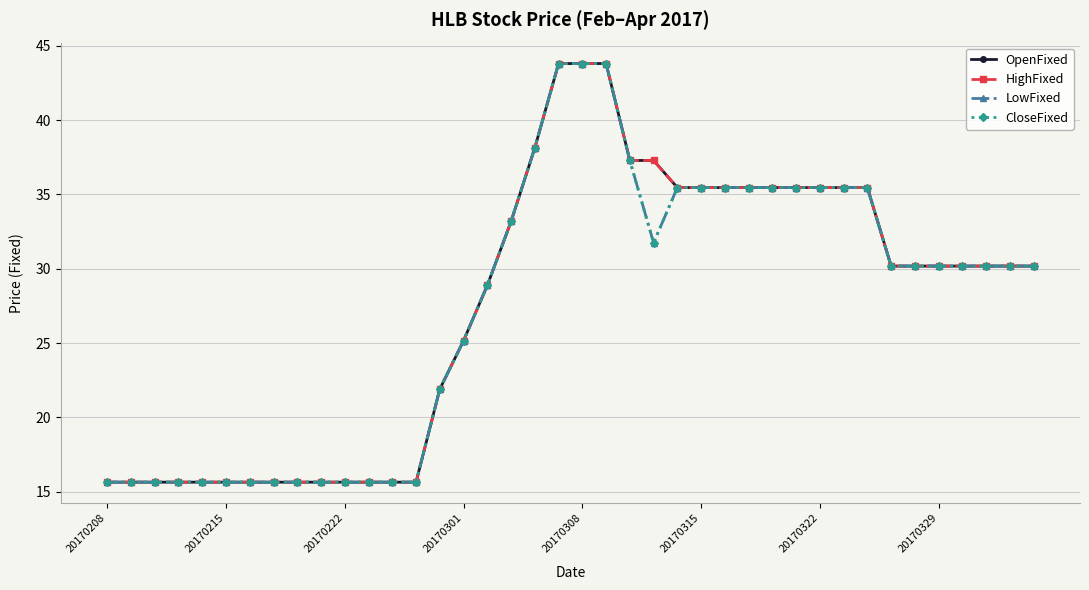

True or false: CloseFixed and HighFixed cross at least once.

False